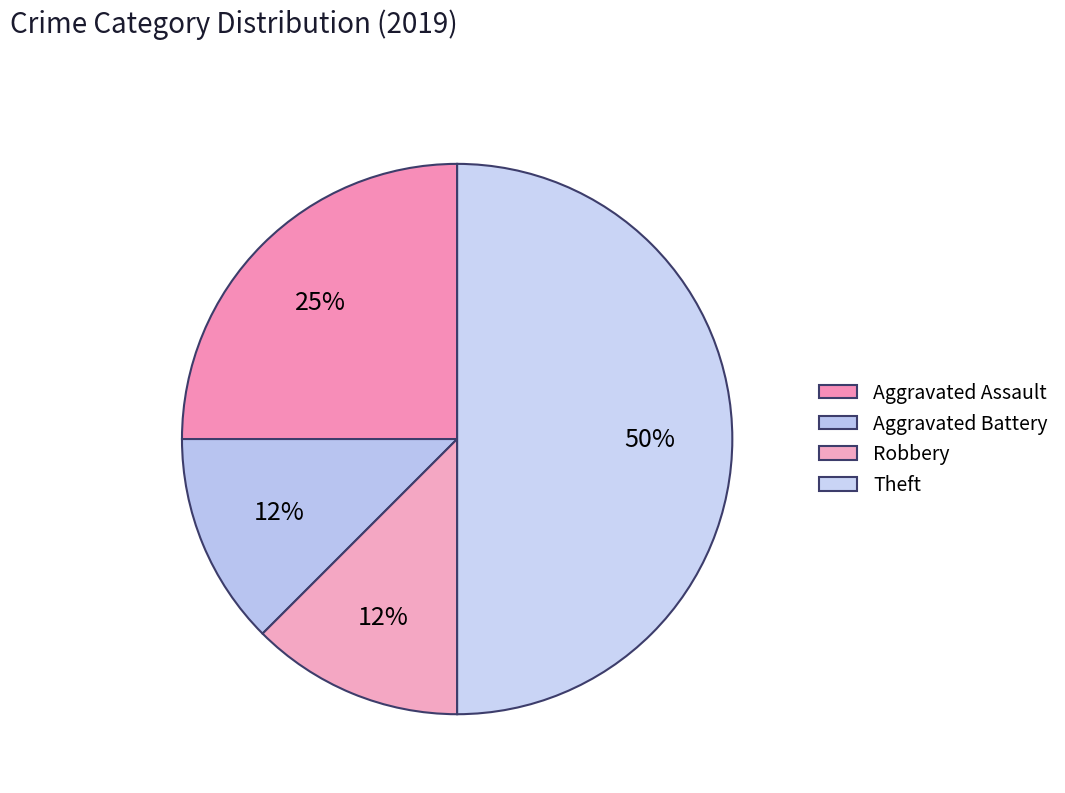

Is Theft the majority of the pie?

No